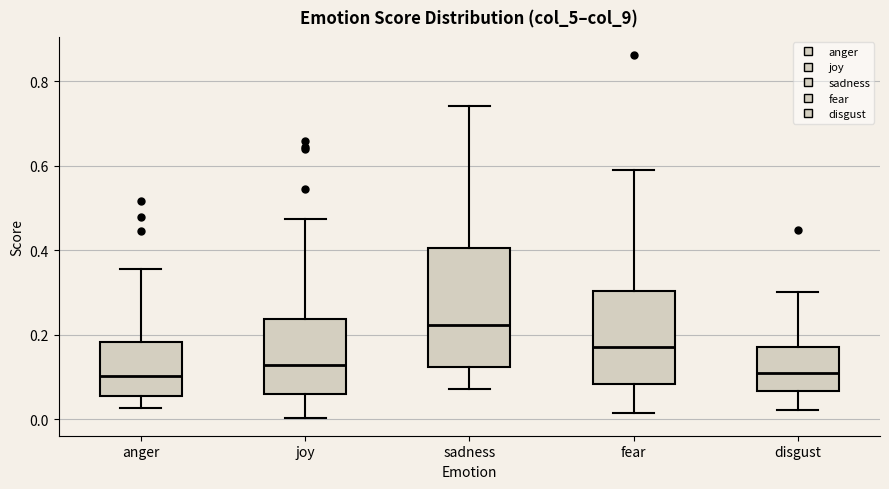

Which box has the highest median line?

sadness